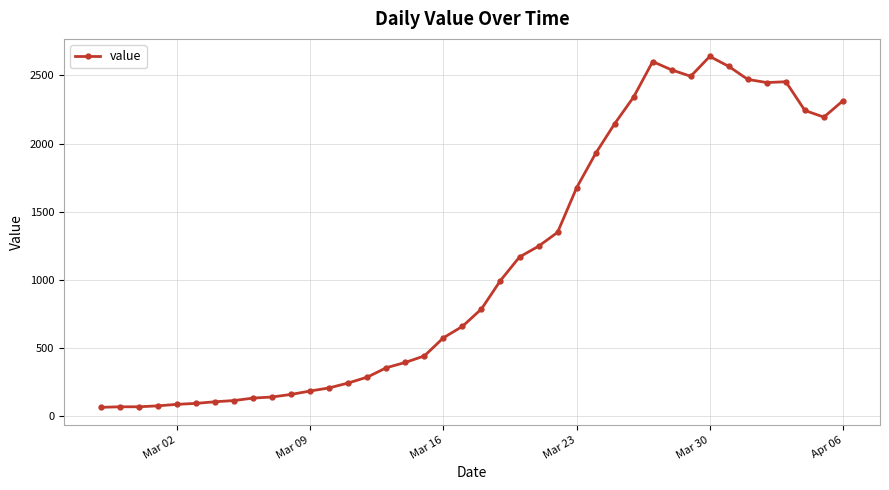

True or false: the data has more than 1 interior local peaks.

True